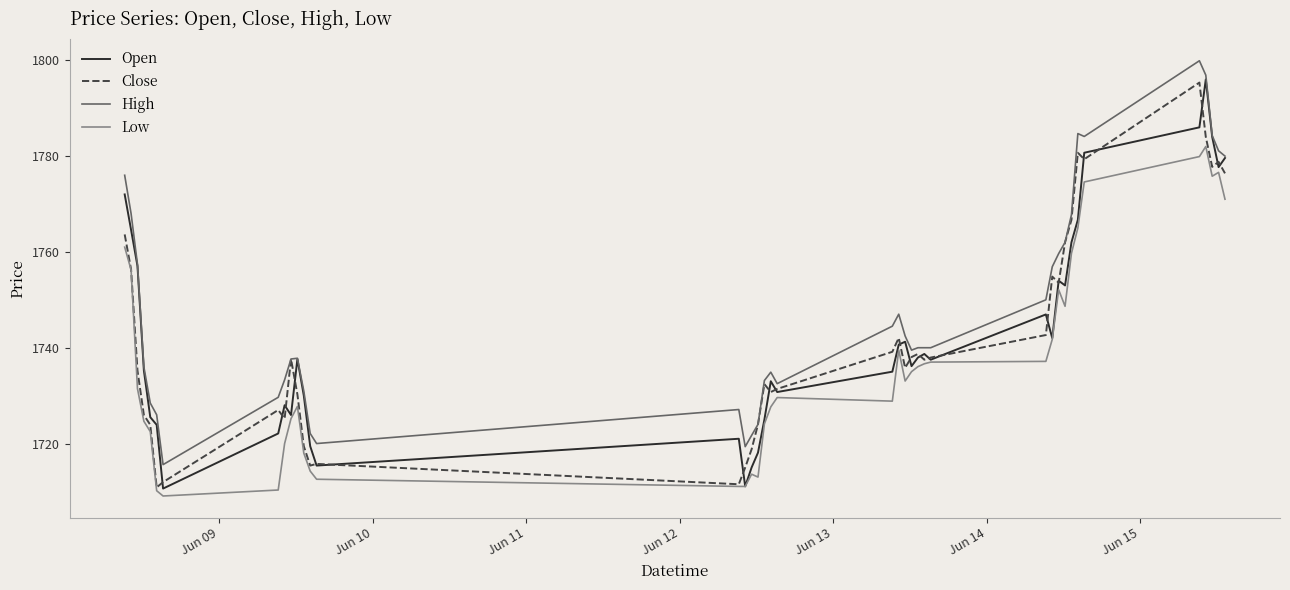

What is the greatest value displayed?

1799.9